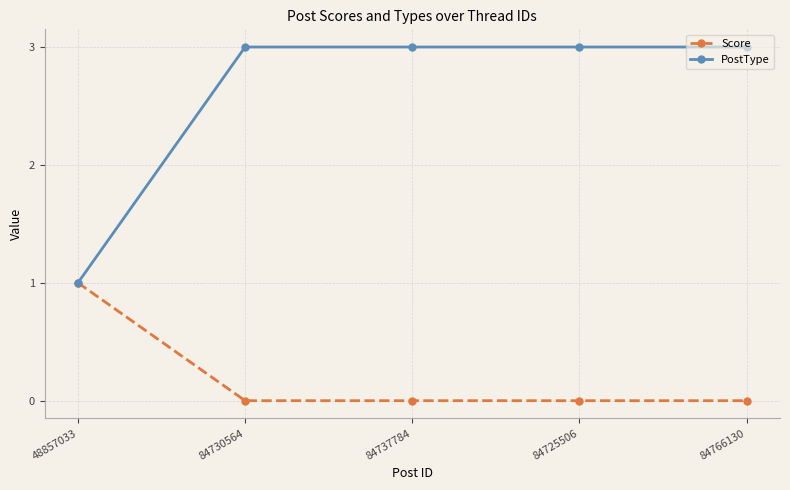

The value of Score at 84725506 is 0. True or false?

True